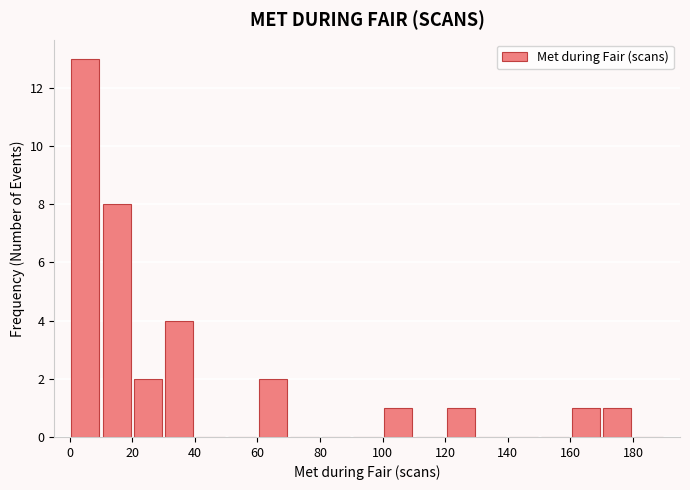

Reading left to right, list every bar in this chart as the range it spans on the x-axis followed by its height. The values are not printed on the chart, so give them approximately, as read against the axis.

0 to 10: 13
10 to 20: 8
20 to 30: 2
30 to 40: 4
40 to 50: 0
50 to 60: 0
60 to 70: 2
70 to 80: 0
80 to 90: 0
90 to 100: 0
100 to 110: 1
110 to 120: 0
120 to 130: 1
130 to 140: 0
140 to 150: 0
150 to 160: 0
160 to 170: 1
170 to 180: 1
180 to 190: 0